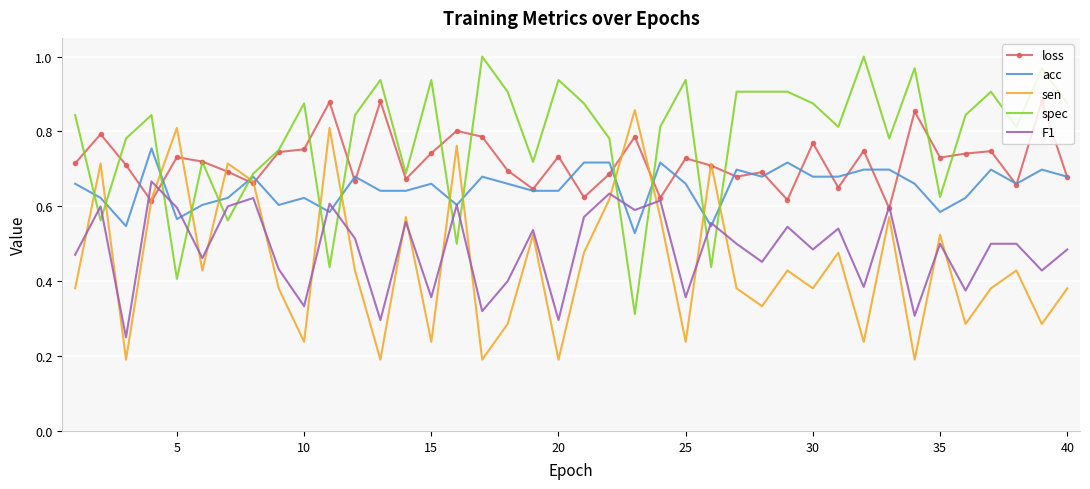

Which series ends up on top after the final intersection of spec and F1?

spec